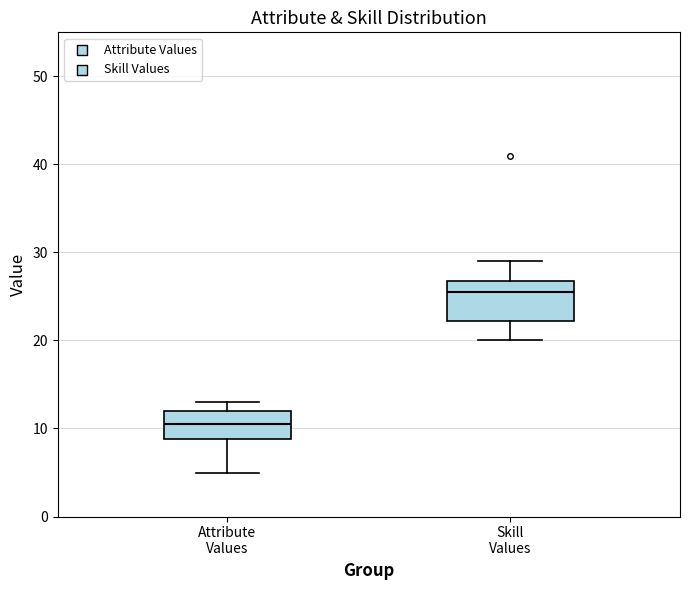

Which box has the highest median line?

Skill Values